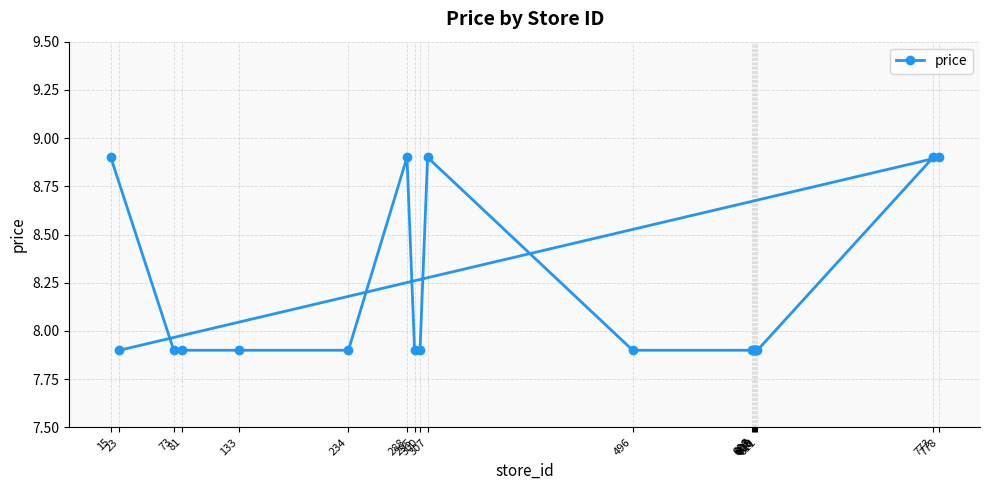

The chart shows a value of 7.9 at 73. True or false?

True